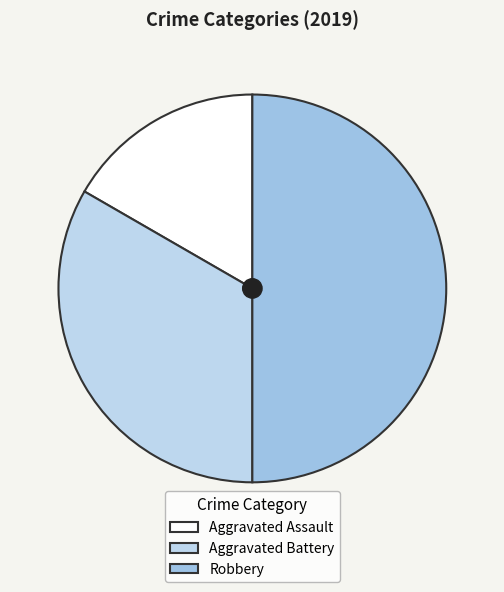

The Aggravated Assault slice represents 17% of the pie. True or false?

True